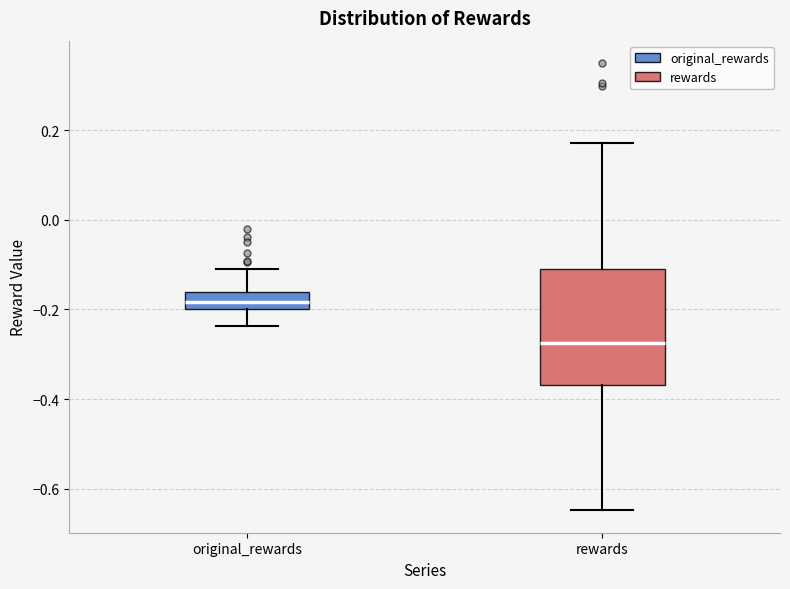

Comparing the boxes themselves (not the whiskers), which one is the tallest?

rewards